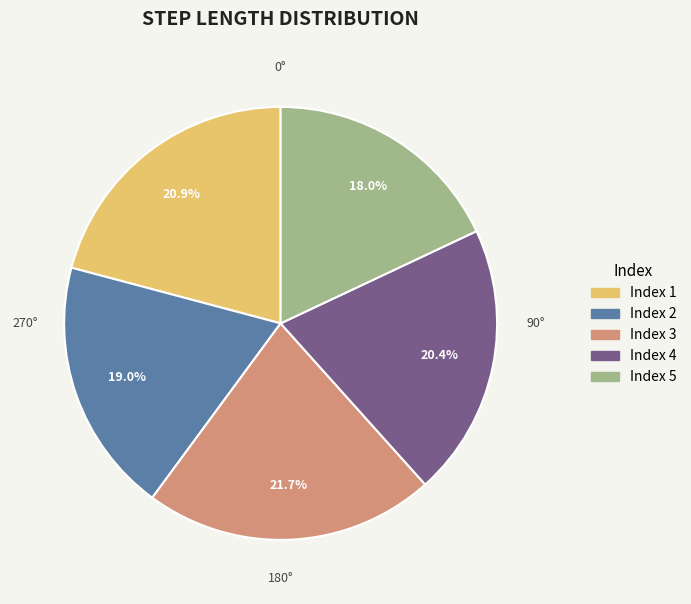

Is there any slice that represents more than half of the pie?

No